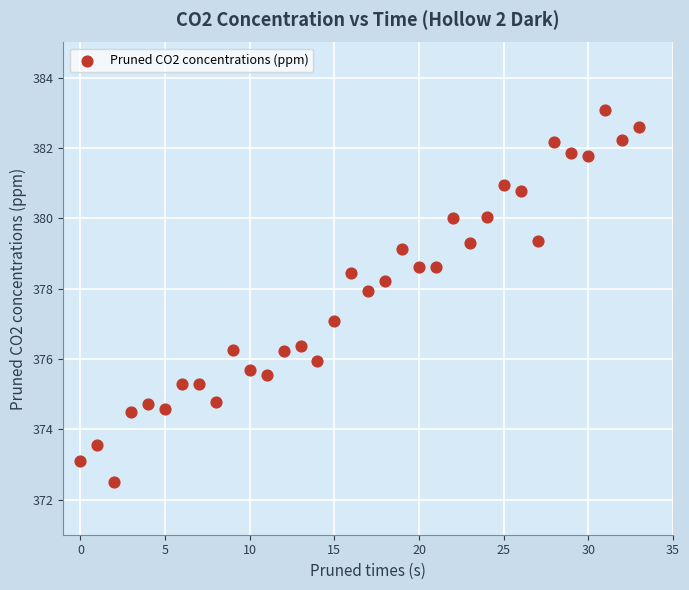

What is the range of Y values (max minus min)?

10.6